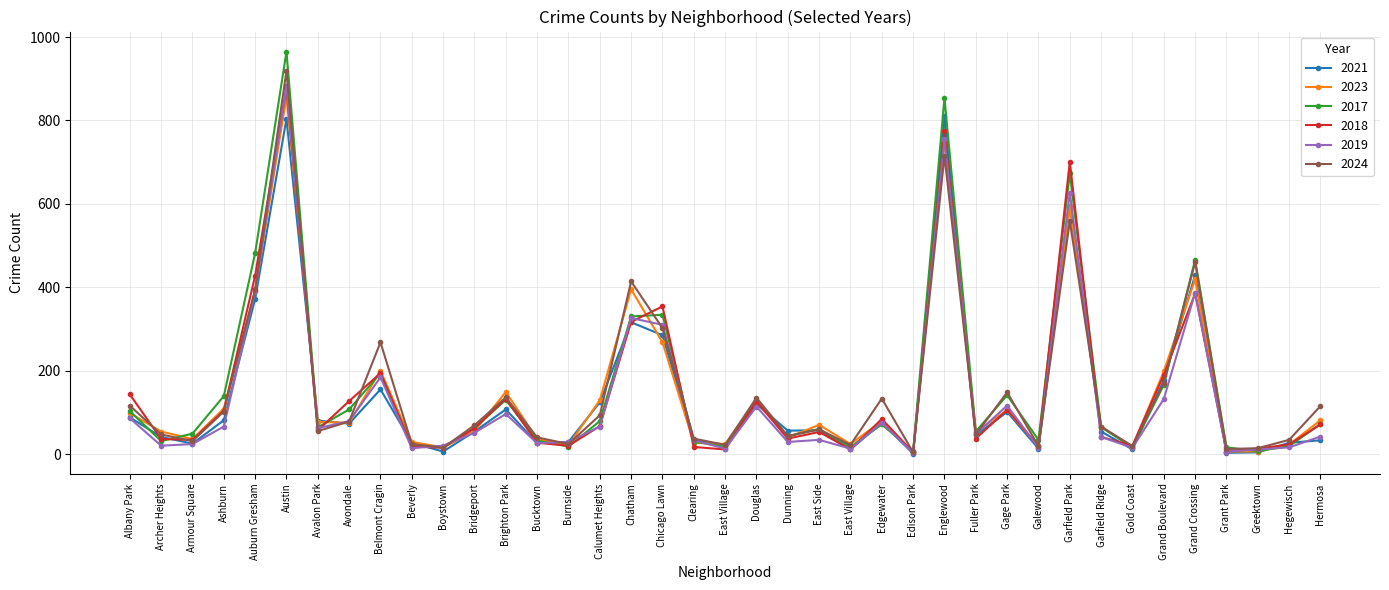

At which label does 2024 first exceed 66?

Albany Park